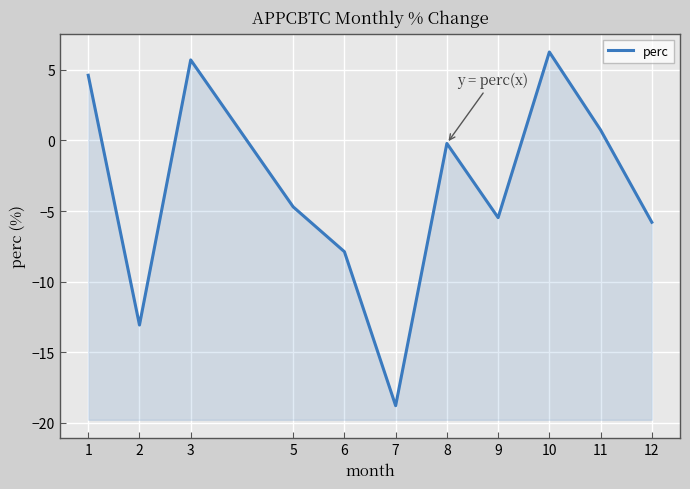

At which category does the chart reach its minimum across all series?

7